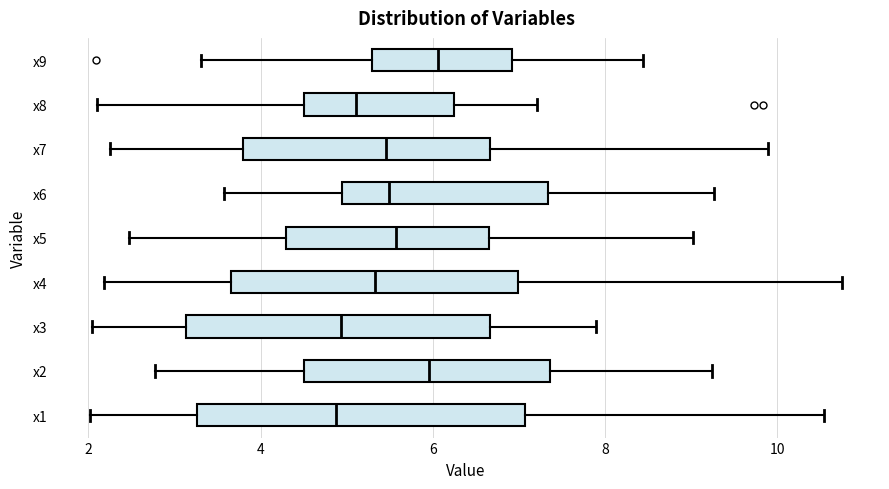

Where does the left whisker of the box for x3 end on the x-axis? The values are not printed on the chart, so give them approximately, as read against the axis.

2.0